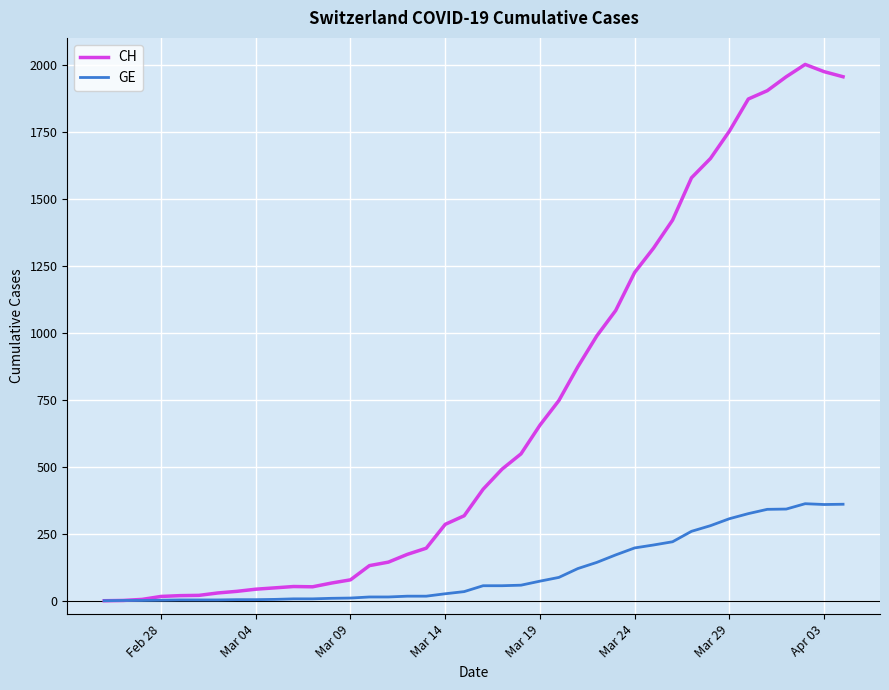

List the series in order of their peak value, highest first.

CH, GE